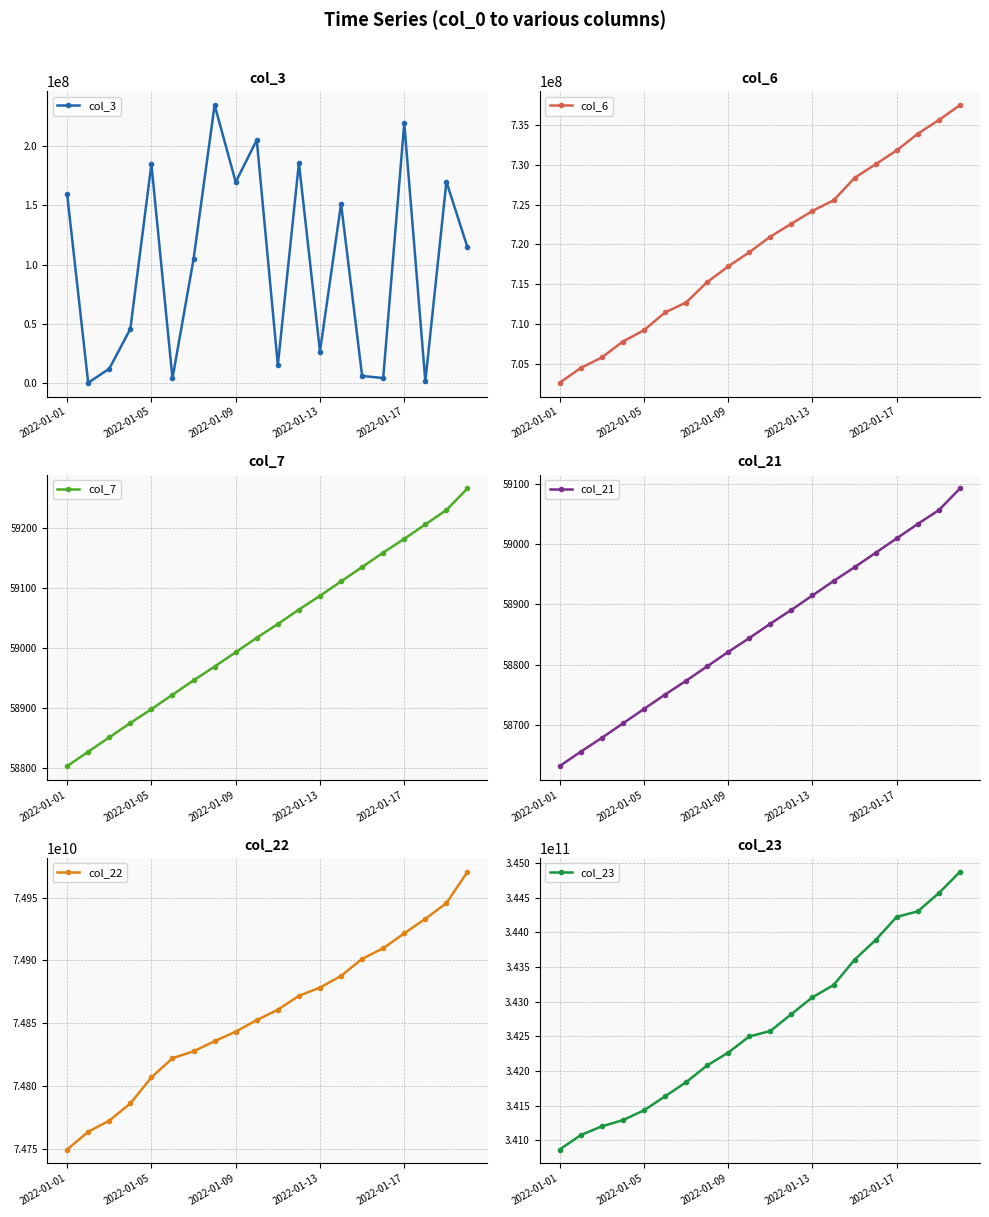

Which category has the highest value in the col_21 series?

19